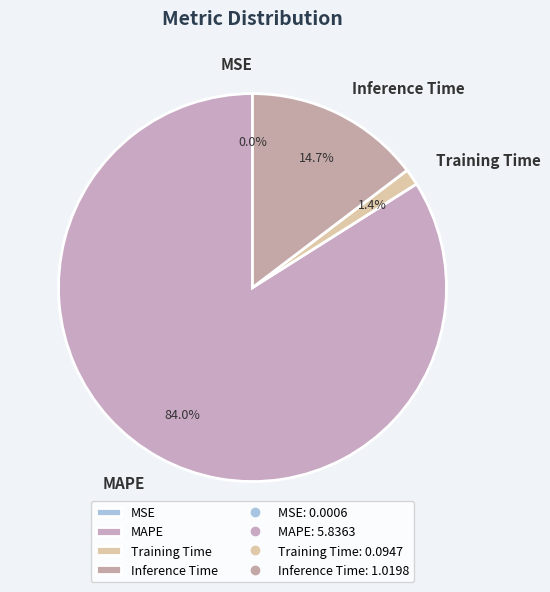

What portion of the pie excludes Training Time?

98.6%